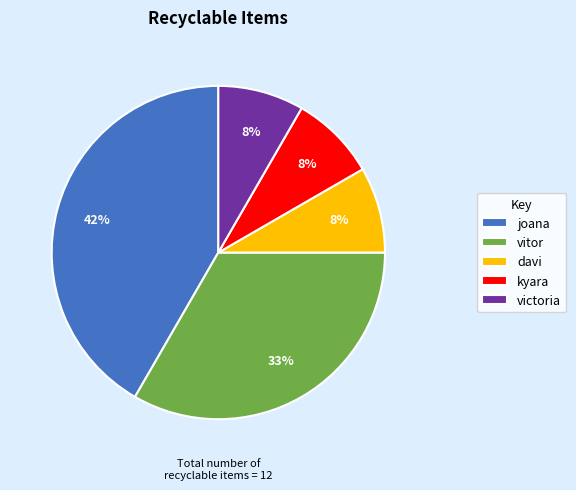

What is the ratio of the value at victoria to the value at joana?

0.2